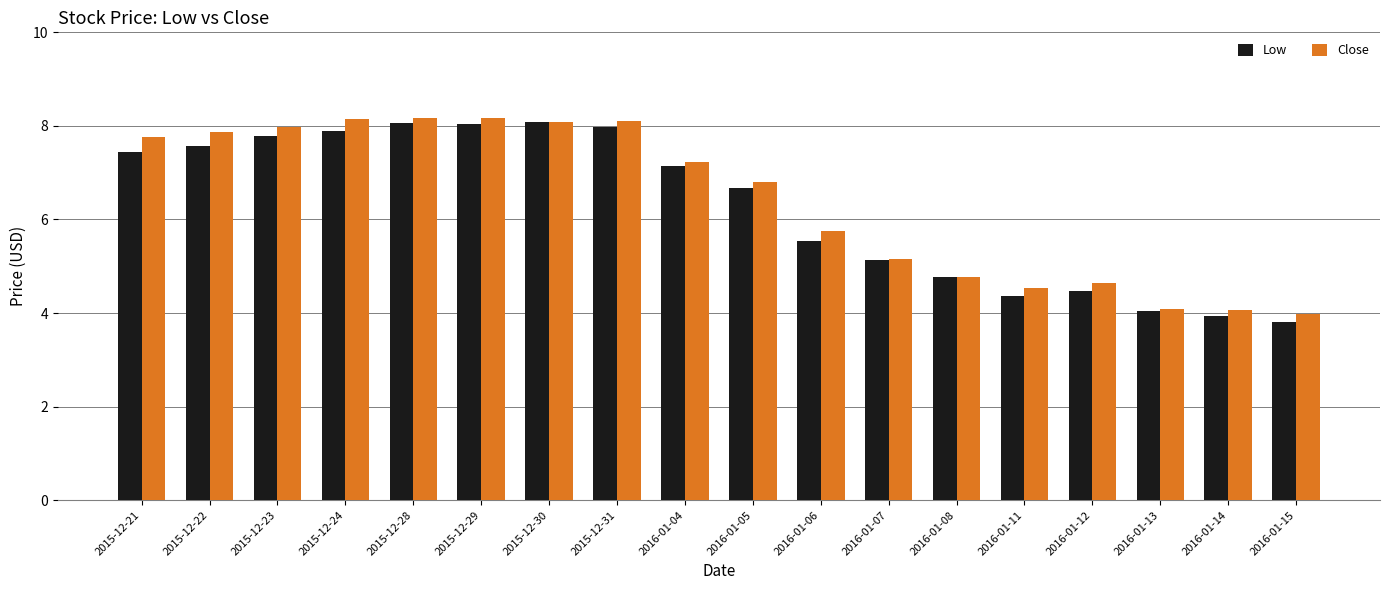

True or false: Low has a value of 8.0 at 2015-12-31.

True